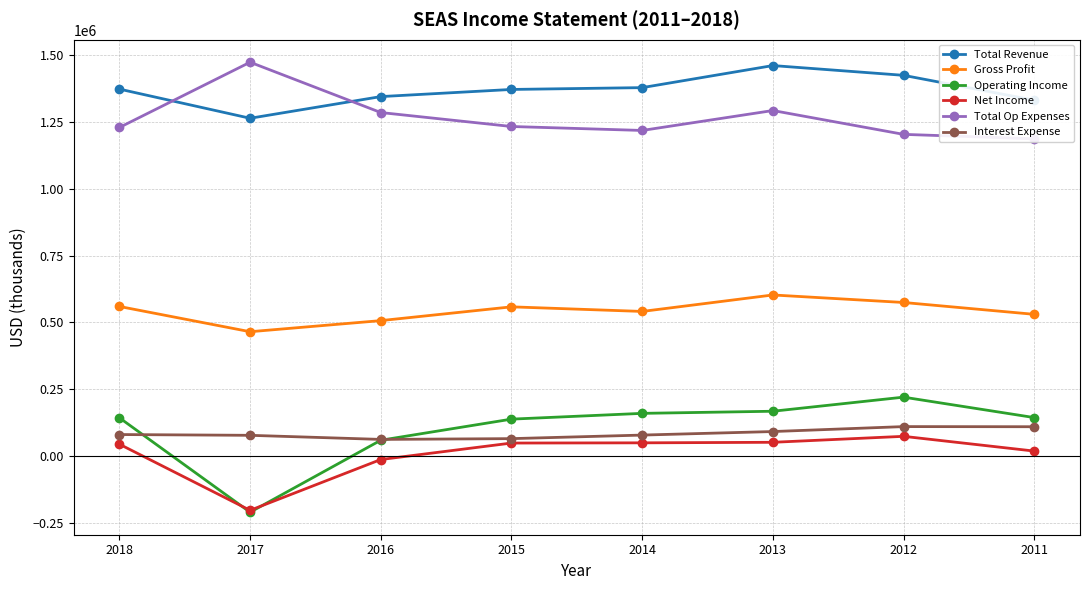

Is it true that Operating Income equals 207555 at 2011?

False